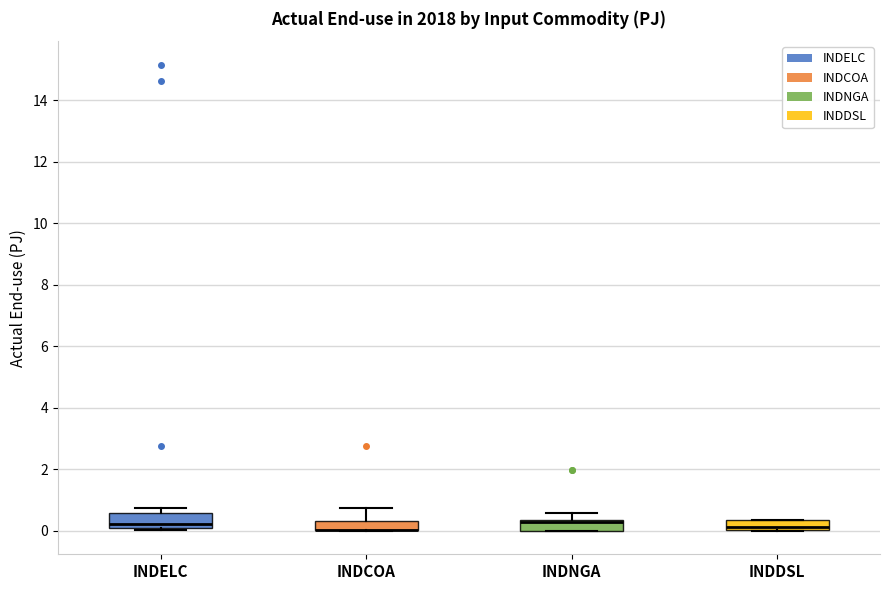

Reading left to right, transcribe this box plot: for each box, give where its median line is, the range the box spans, and where its two whiskers end, as read against the y-axis. The values are not printed on the chart, so give them approximately, as read against the axis.

INDELC: median 0.2, box 0.0 to 0.6, whiskers 0.0 (just below the box's lower edge) to 0.8
INDCOA: median 0.0 (drawn on the box's lower edge), box 0.0 to 0.4, whiskers 0.0 to 0.8
INDNGA: median 0.2, box 0.0 to 0.4, whiskers 0.0 to 0.6
INDDSL: median 0.2, box 0.0 to 0.4, whiskers 0.0 to 0.4